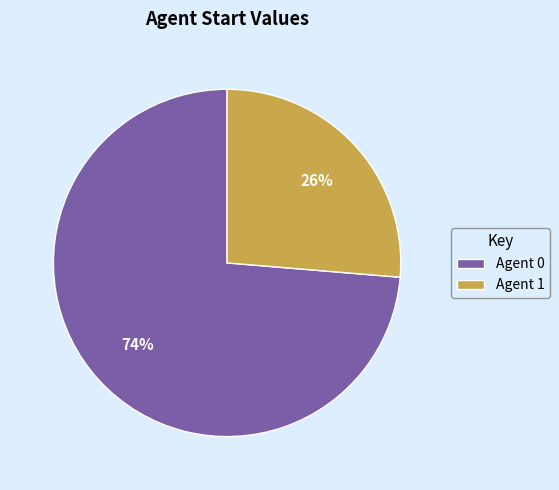

Which category has the smallest portion of the pie?

Agent 1